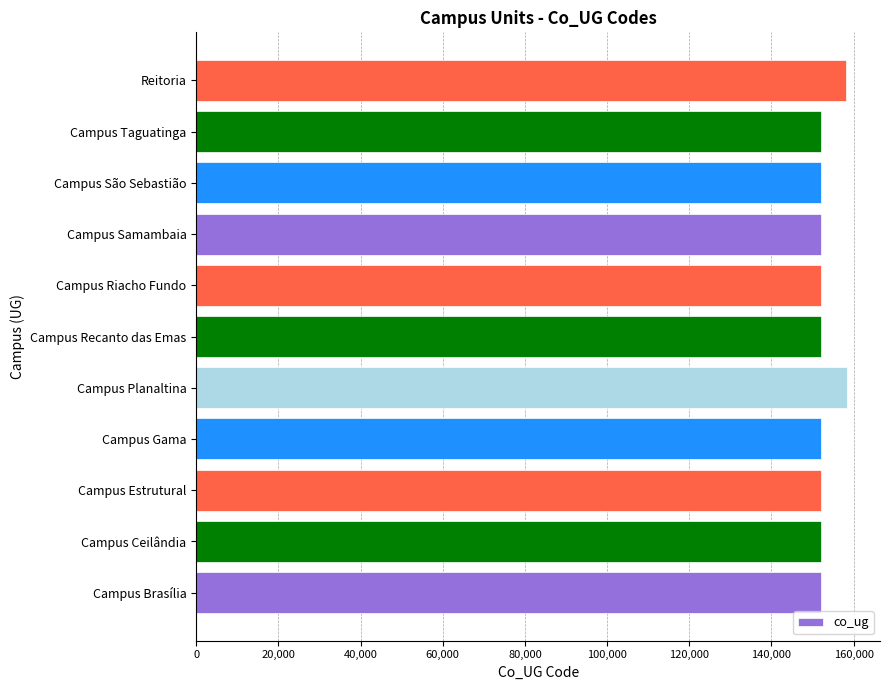

What is the difference between the maximum and minimum values?

6362